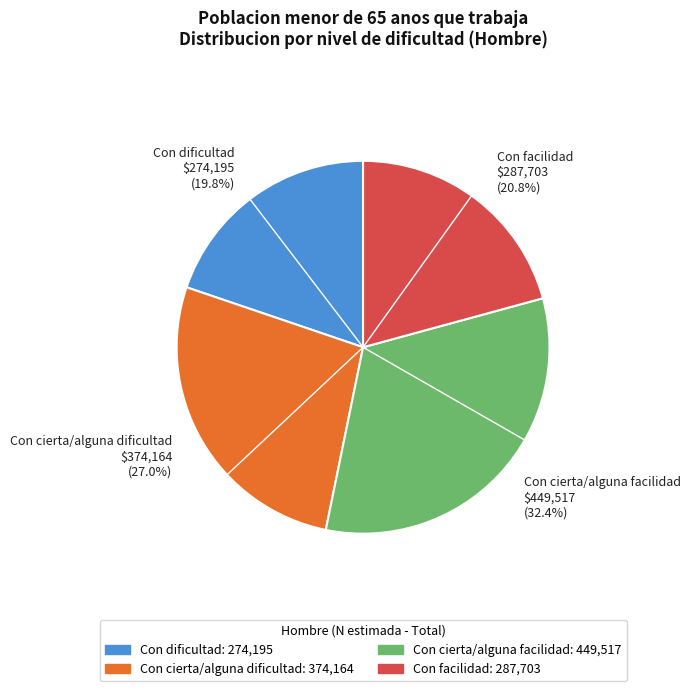

Is it true that Con facilidad is 33% of the pie?

False